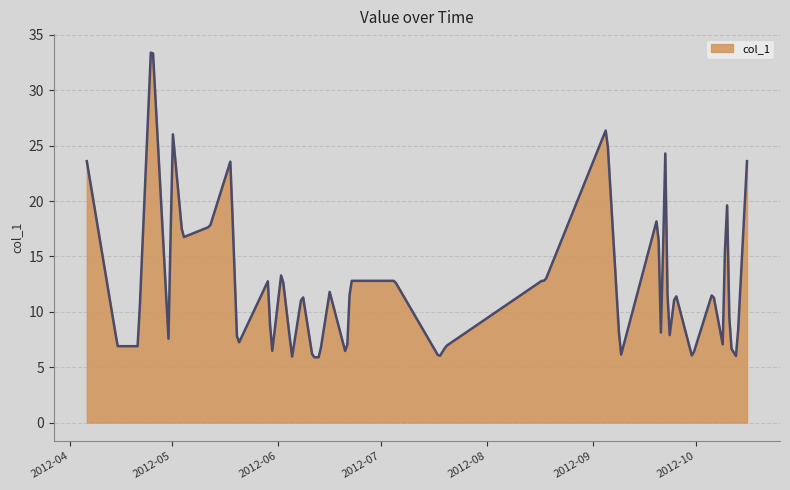

What is the smallest value displayed?

5.9